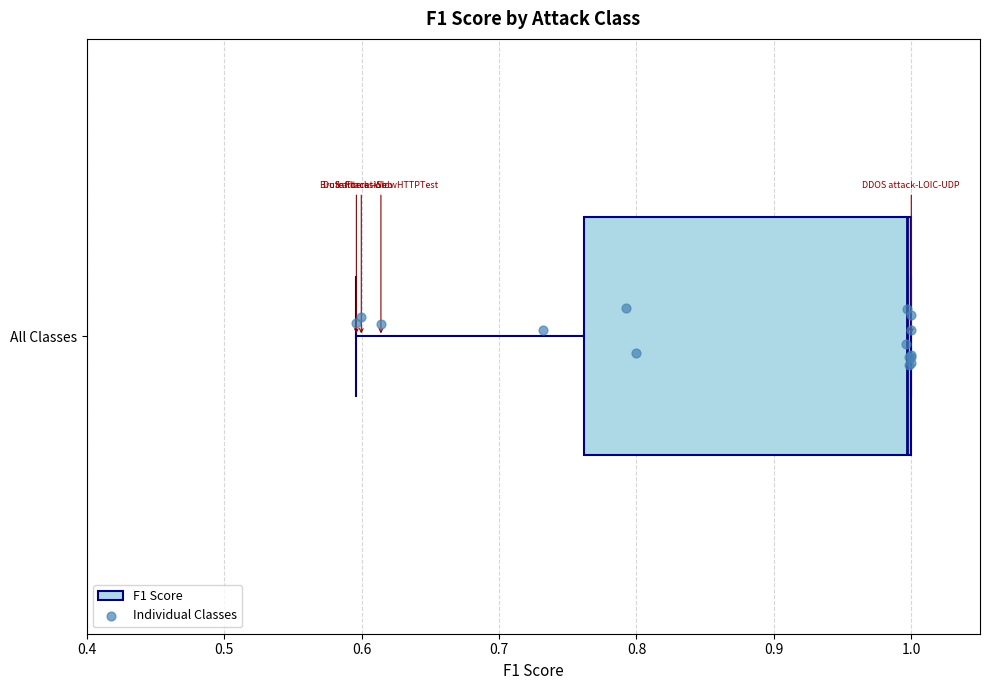

Transcribe this box plot: give where the median line is, the range the box spans, and where the two whiskers end, as read against the x-axis. The values are not printed on the chart, so give them approximately, as read against the axis.

median 1.00 (just left of the box's right edge), box 0.76 to 1.00, whiskers 0.60 to 1.00